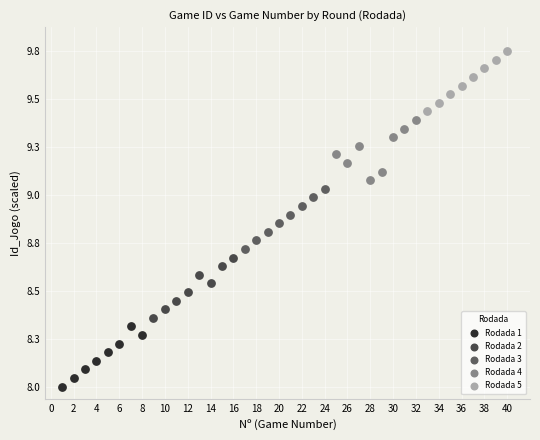

What are all the series names shown in the legend?

Rodada 1, Rodada 2, Rodada 3, Rodada 4, Rodada 5